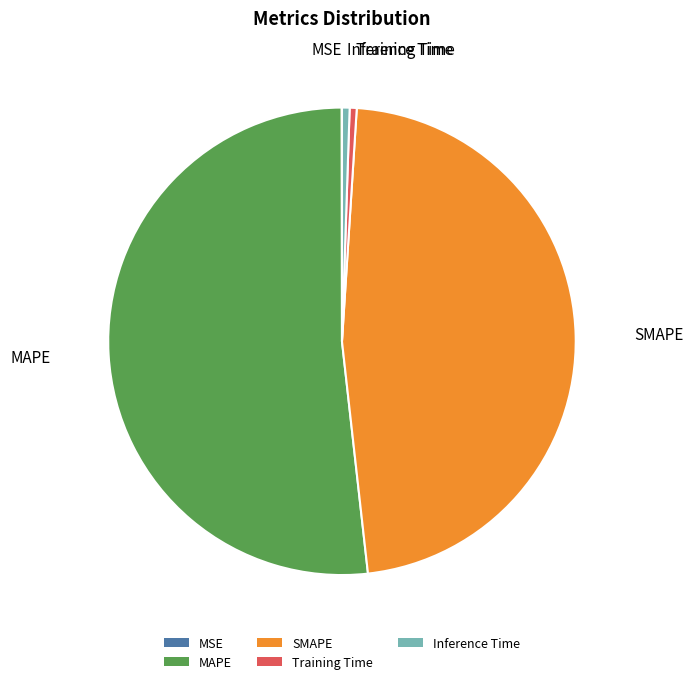

The MAPE slice represents 37% of the pie. True or false?

False